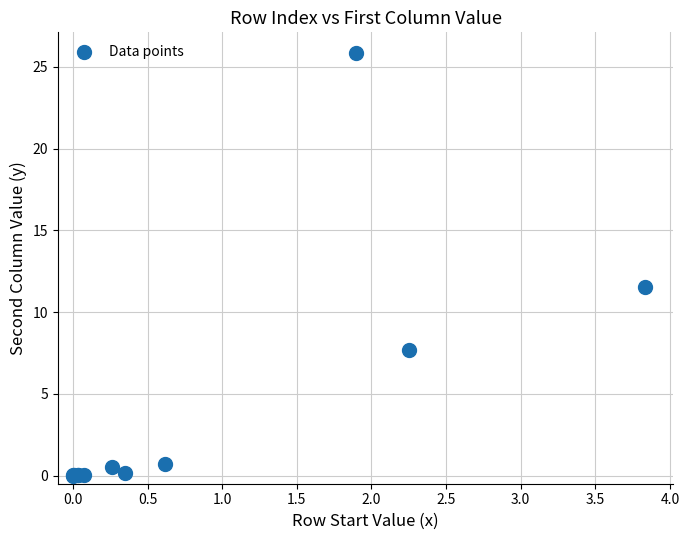

What Y value in the scatter plot is closest to 12?

11.5